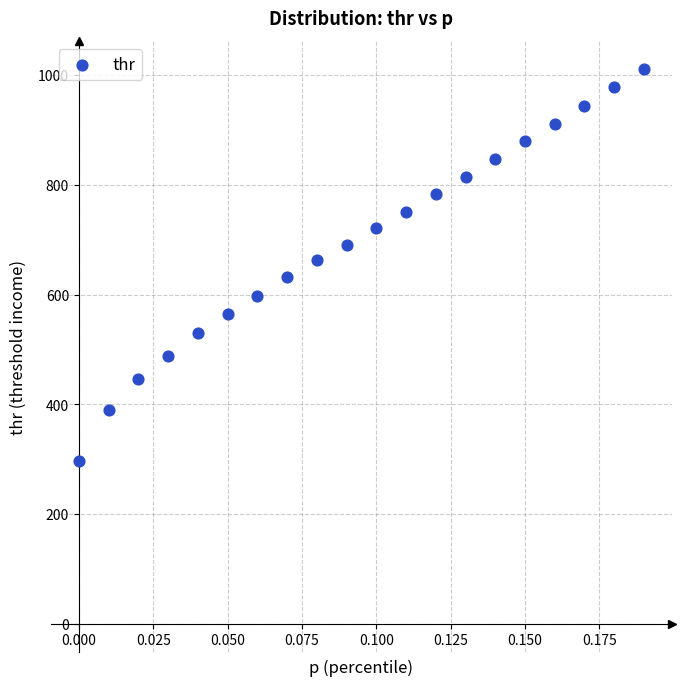

What is the range of Y values (max minus min)?

715.0